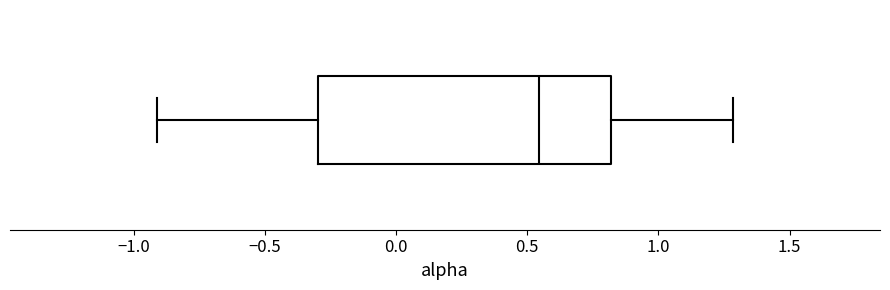

Read this box plot against the x-axis: the position of the median line, the range covered by the box, and the ends of both whiskers. The values are not printed on the chart, so give them approximately, as read against the axis.

median 0.55, box -0.30 to 0.80, whiskers -0.90 to 1.30